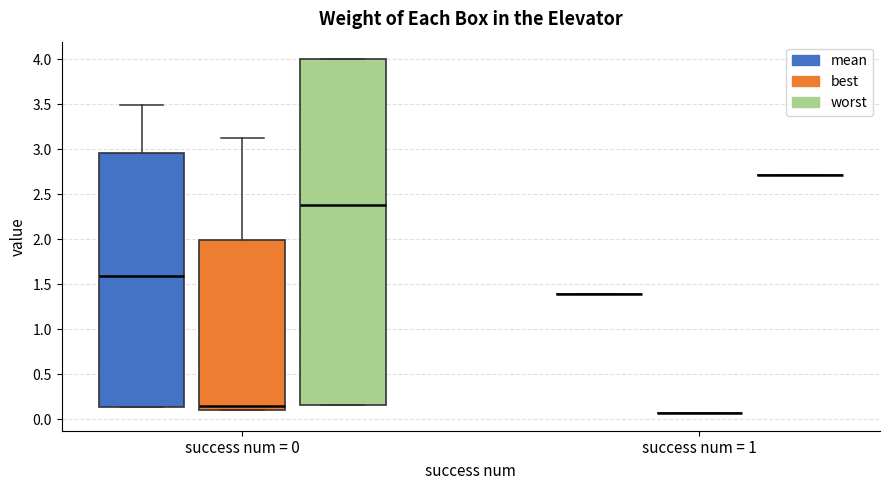

Comparing the boxes themselves (not the whiskers), which one is the tallest?

success num = 0 (worst)